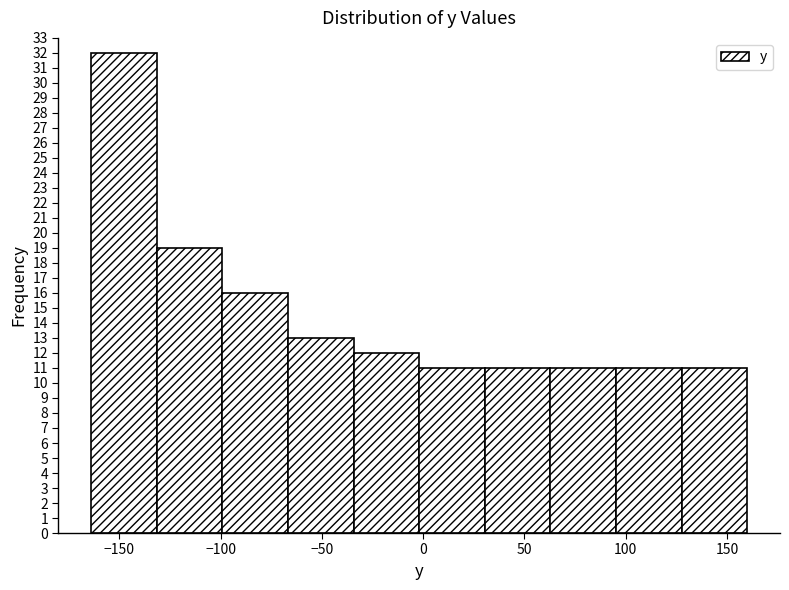

Reading left to right, transcribe this chart: for each bar, give the range it covers on the x-axis and its height. Neither the bar edges nor the heights are printed on the chart, so give them approximately, as read against the axes.

-165 to -130: 32
-130 to -100: 19
-100 to -65: 16
-65 to -35: 13
-35 to 0: 12
0 to 30: 11
30 to 65: 11
65 to 95: 11
95 to 130: 11
130 to 160: 11